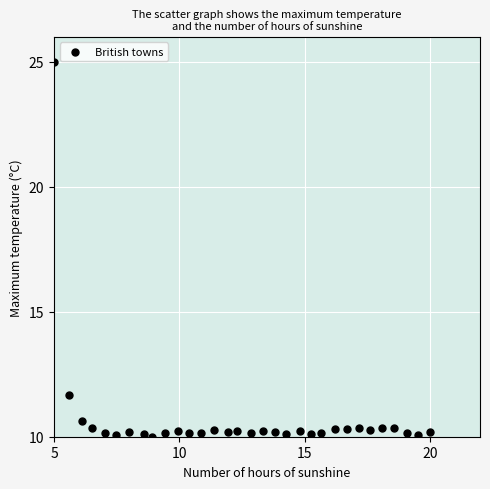

What Y value in the scatter plot is closest to 17?

11.7